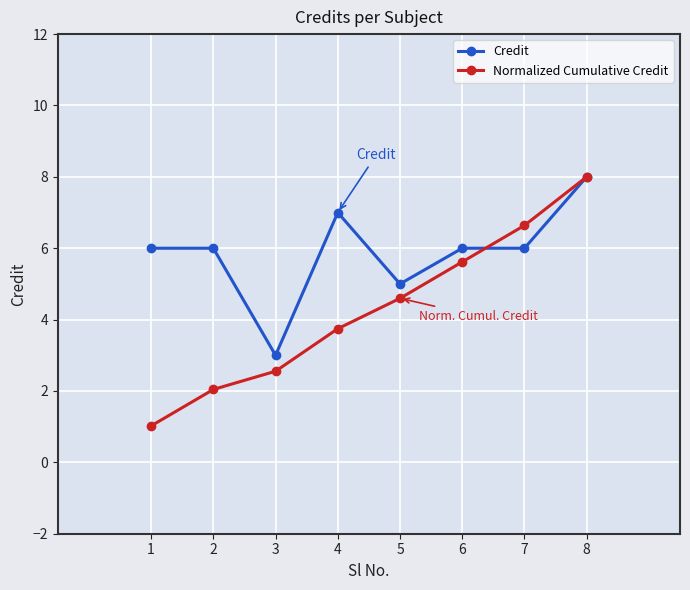

Count the number of categories in the chart.

8